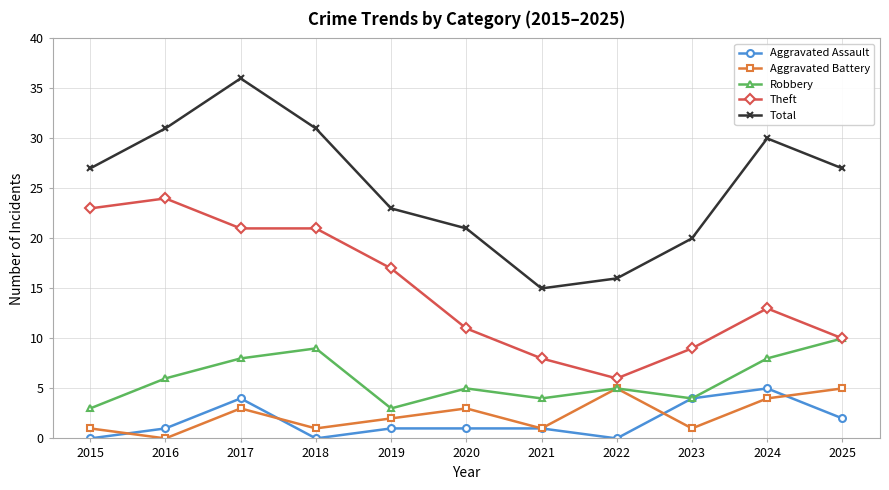

What is the total value across all series at 2019?

46